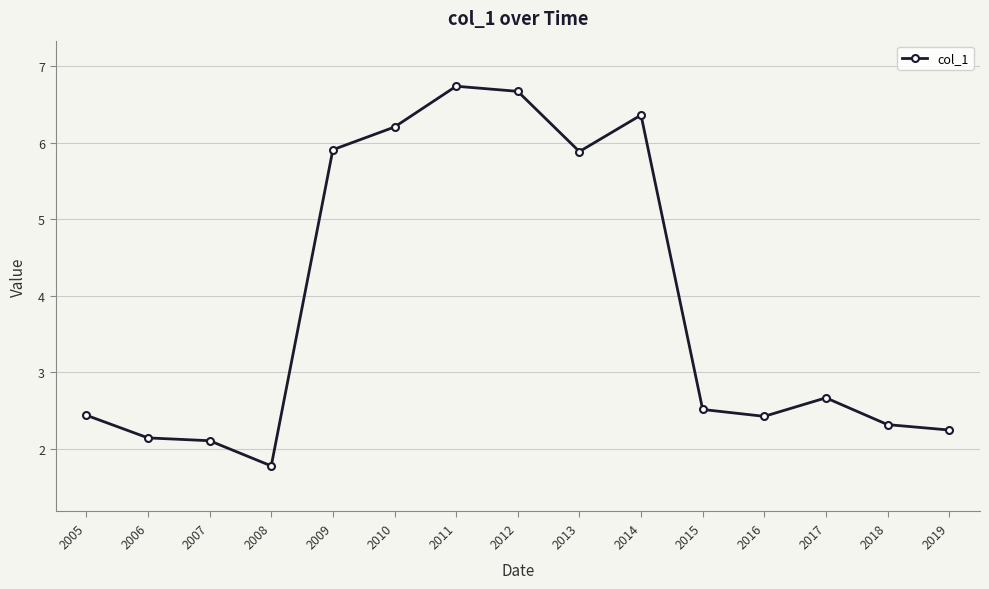

How many data points are less than 2?

1